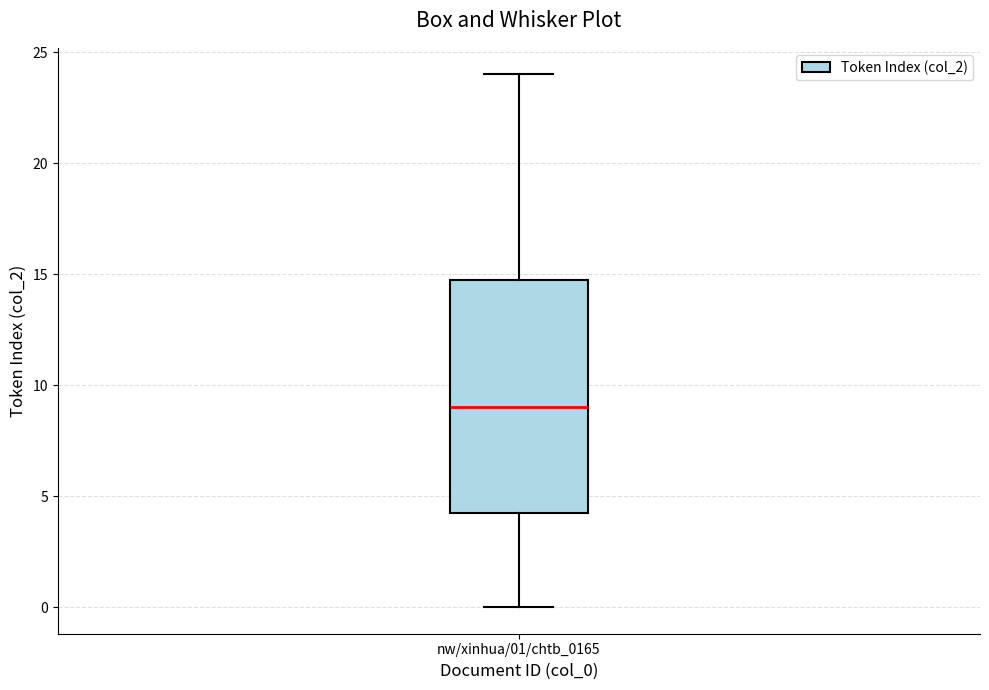

Where does the upper whisker of the box for nw/xinhua/01/chtb_0165 end on the y-axis? The values are not printed on the chart, so give them approximately, as read against the axis.

24.0